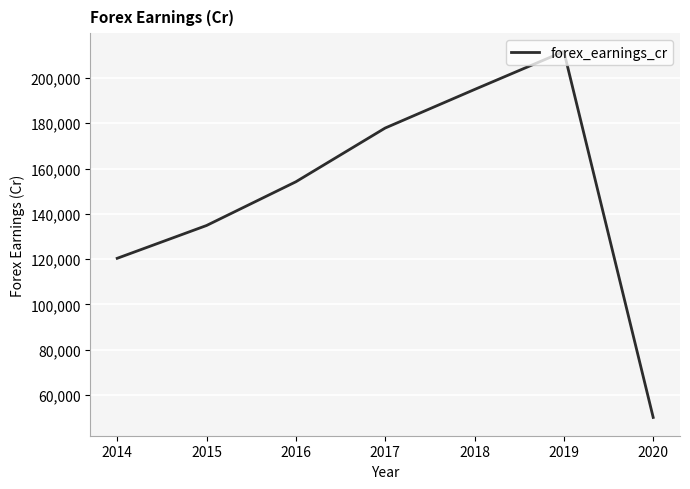

Between 2015 and 2017, which is larger?

2017